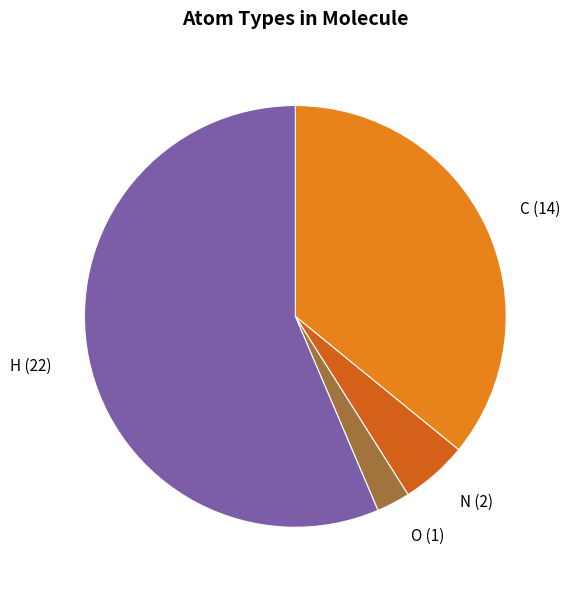

What is the largest slice in the pie chart?

H